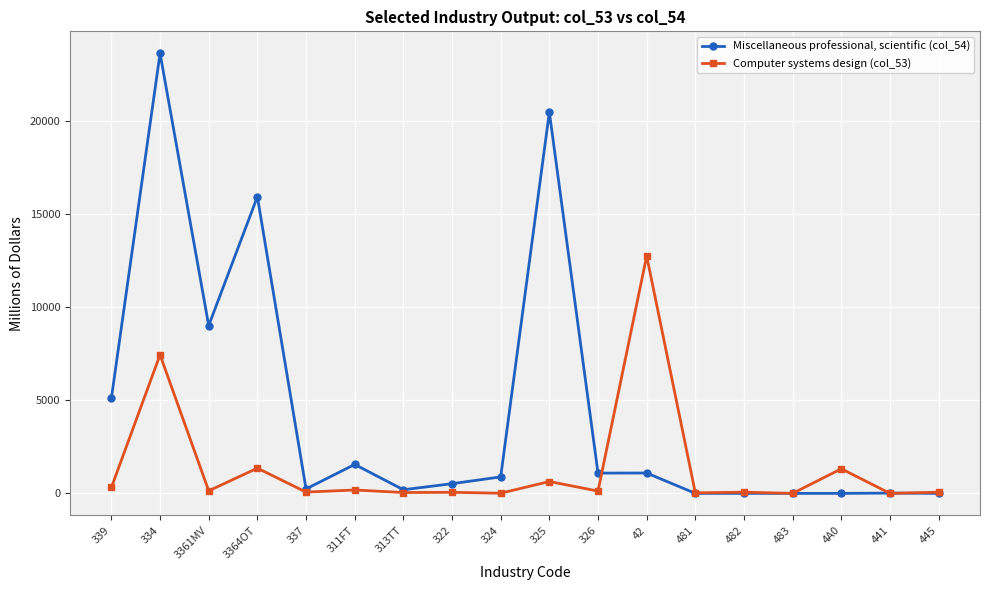

How many data points in Miscellaneous professional, scientific (col_54) are less than 885?

9